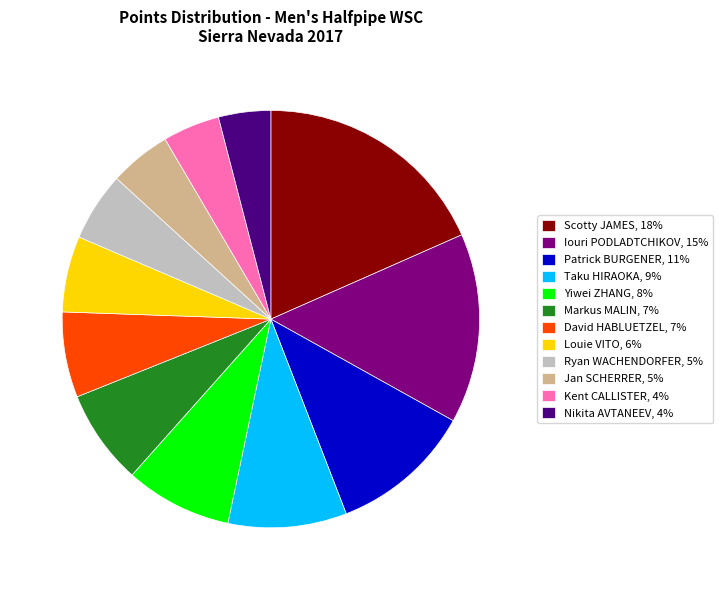

Is the sum of David HABLUETZEL, 7% and Taku HIRAOKA, 9% greater than half?

No